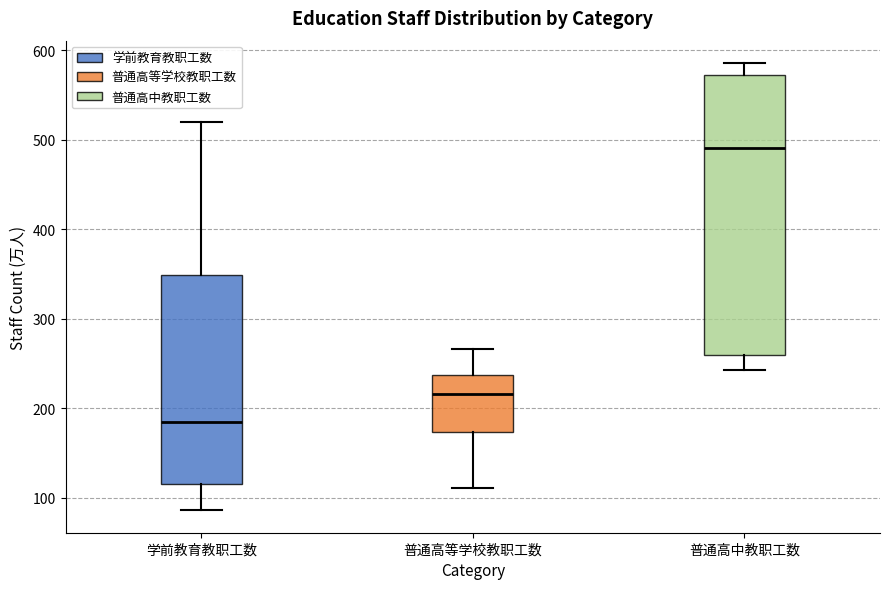

Reading left to right, transcribe this box plot: for each box, give where its median line is, the range the box spans, and where its two whiskers end, as read against the y-axis. The values are not printed on the chart, so give them approximately, as read against the axis.

学前教育教职工数: median 180, box 120 to 350, whiskers 90 to 520
普通高等学校教职工数: median 220, box 170 to 240, whiskers 110 to 270
普通高中教职工数: median 490, box 260 to 570, whiskers 240 to 590